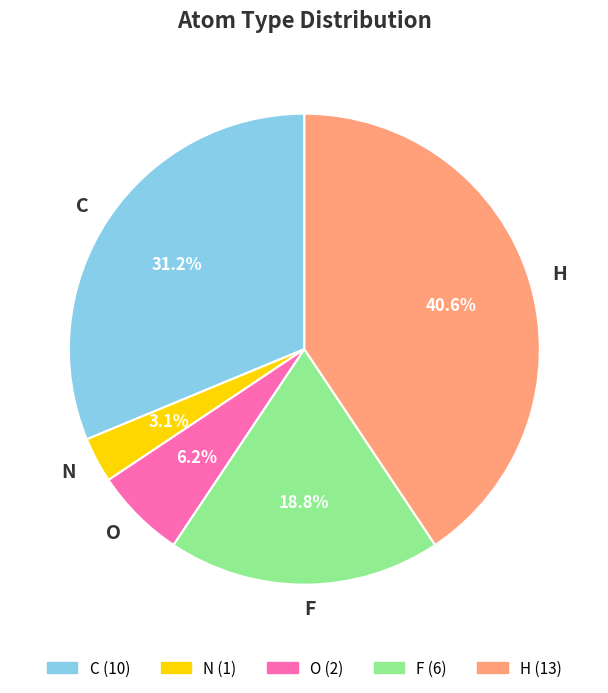

What is the smallest slice in the pie chart?

N